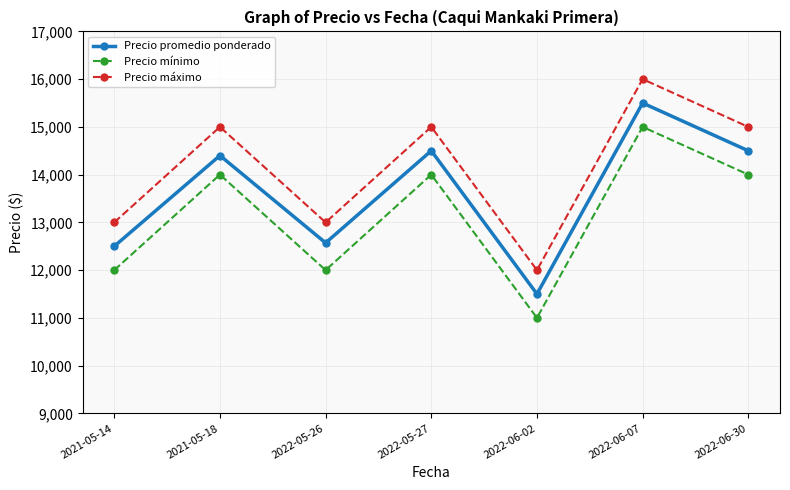

True or false: Precio máximo and Precio mínimo intersect in this chart.

False